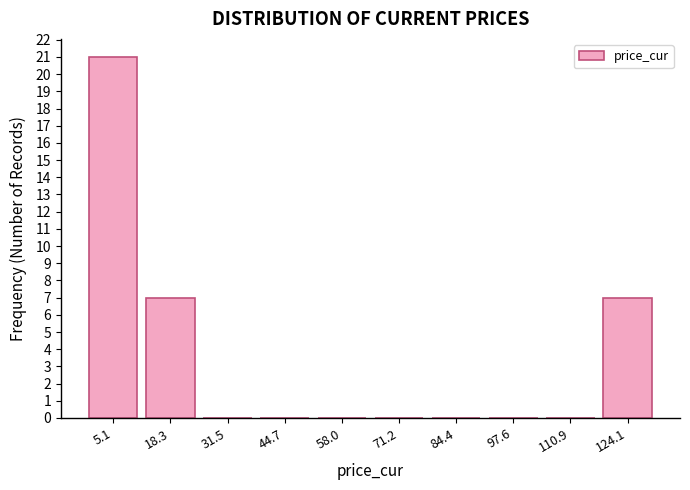

Reading right to left, what are all the values shown in this chart?

124.1=7	110.9=0	97.6=0	84.4=0	71.2=0	58.0=0	44.7=0	31.5=0	18.3=7	5.1=21